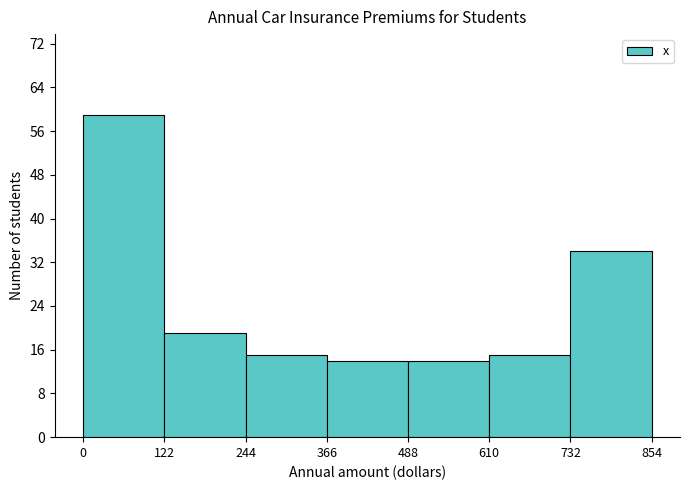

Over which range of the x-axis is the bar tallest?

0 to 122